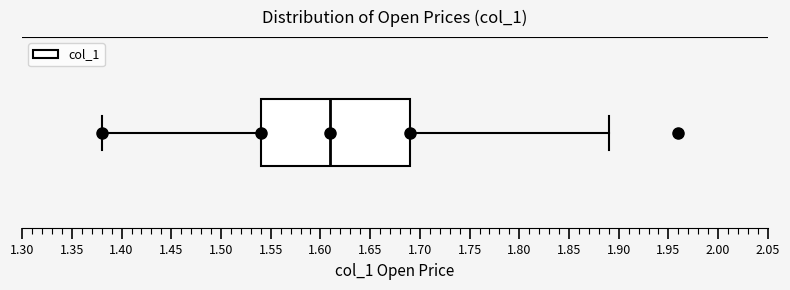

Read this box plot against the x-axis: the position of the median line, the range covered by the box, and the ends of both whiskers. The values are not printed on the chart, so give them approximately, as read against the axis.

median 1.61, box 1.54 to 1.69, whiskers 1.38 to 1.89